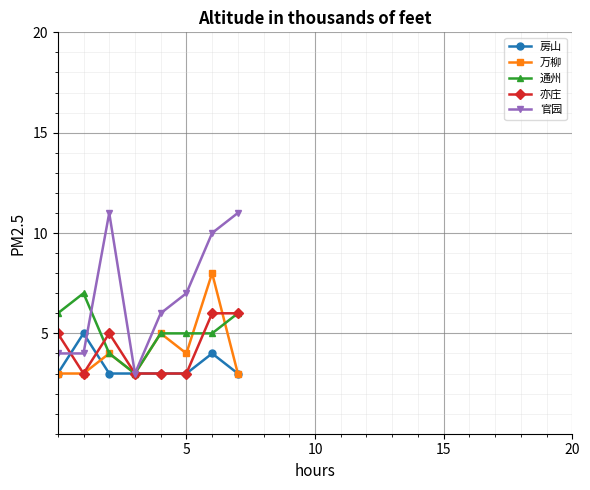

What is the maximum value for 官园?

11